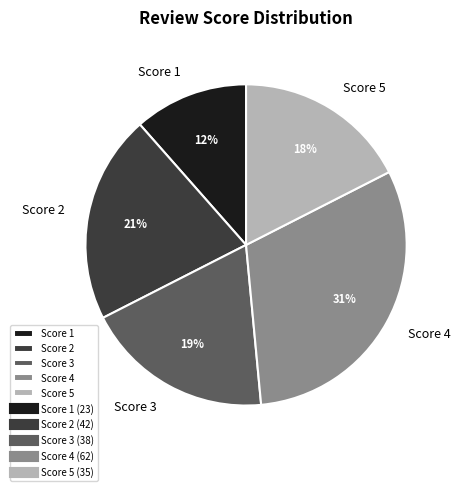

Between Score 4 and Score 5, which is larger?

Score 4